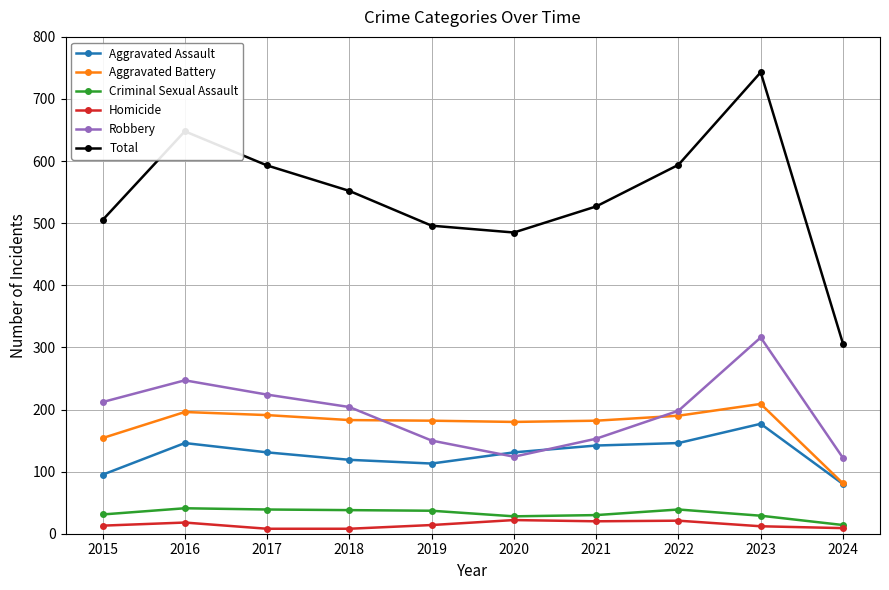

The value of Homicide at 2016 is 18. True or false?

True